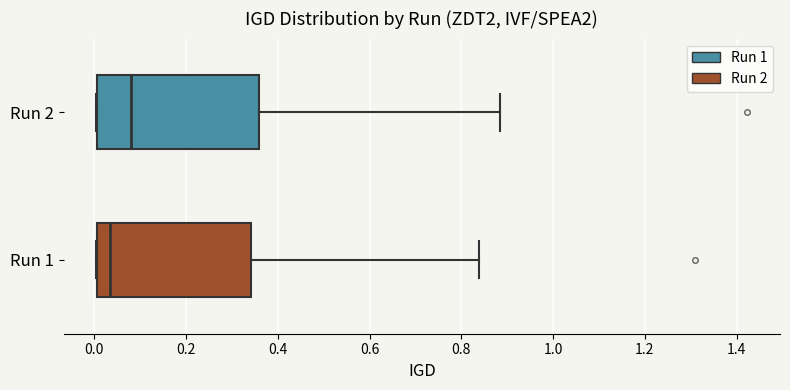

Which box's median line is the furthest to the left?

Run 1